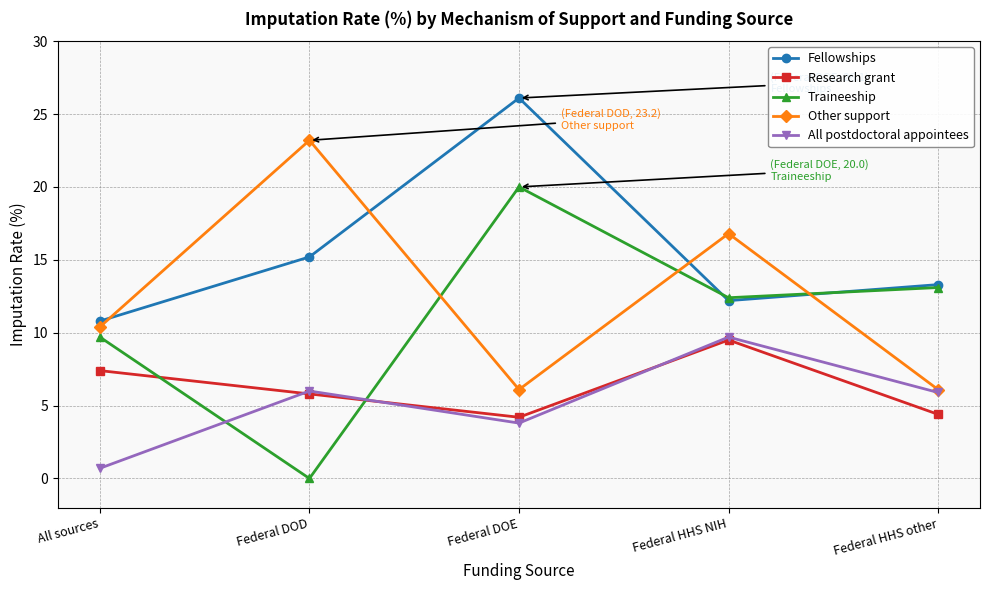

Which category has the lowest value in the Traineeship series?

Federal DOD